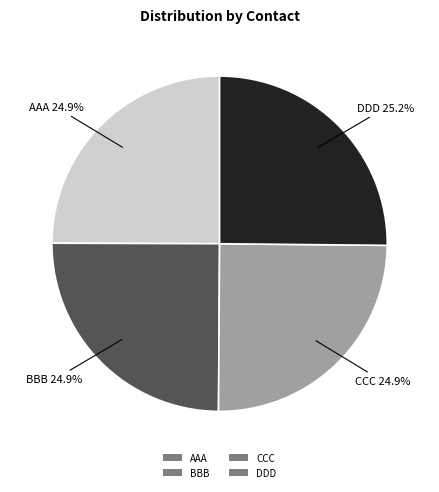

Does DDD represent more than half of the total?

No